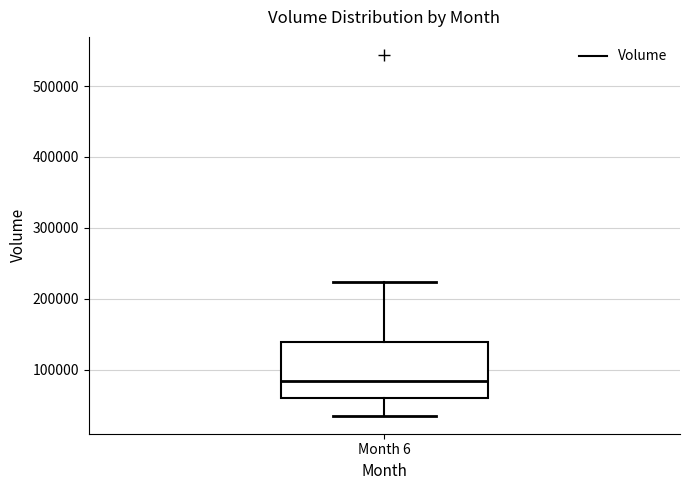

Transcribe this box plot: give where the median line is, the range the box spans, and where the two whiskers end, as read against the y-axis. The values are not printed on the chart, so give them approximately, as read against the axis.

median 80000, box 60000 to 140000, whiskers 30000 to 220000